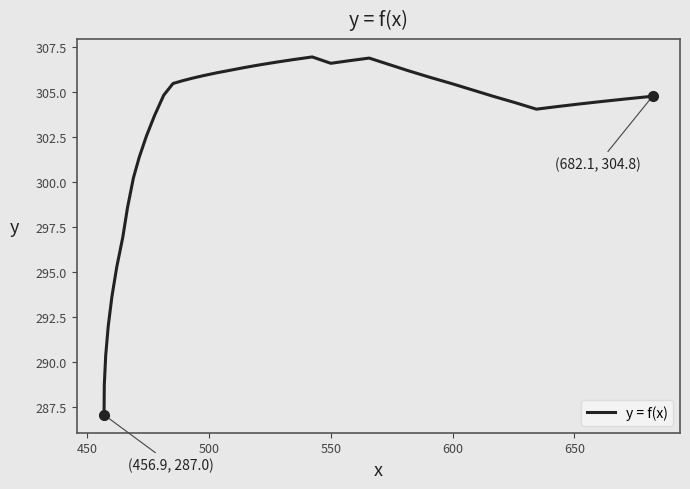

What is the difference between the maximum and minimum values?

19.9